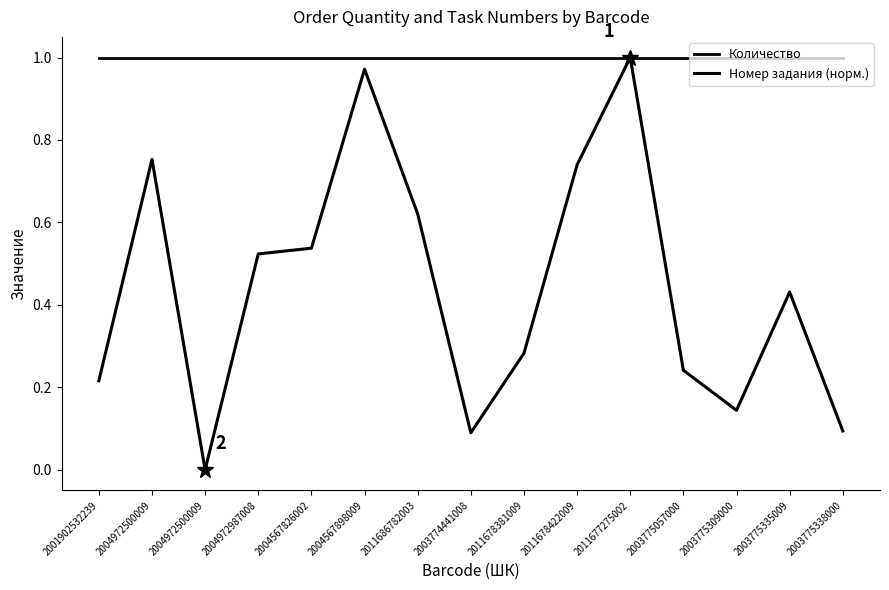

What is the average value of the Количество series?

1.0